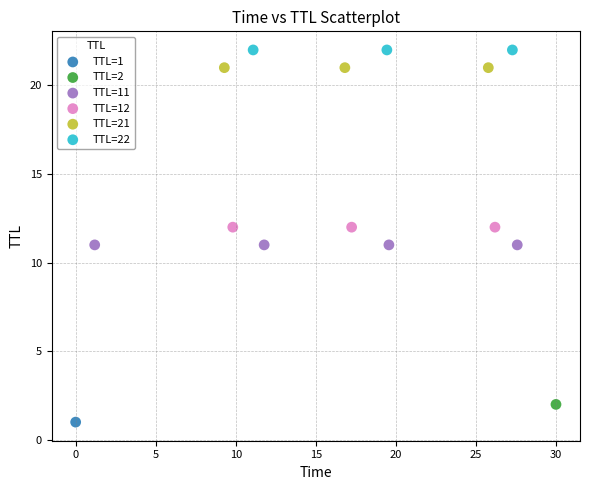

What are all the series names shown in the legend?

TTL=1, TTL=2, TTL=11, TTL=12, TTL=21, TTL=22